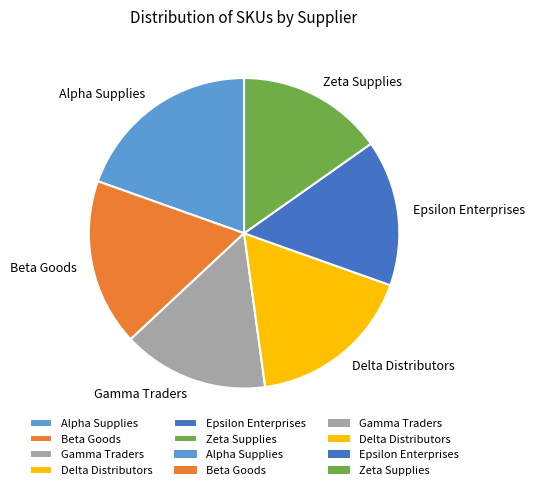

True or false: Alpha Supplies accounts for 20% of the total.

True